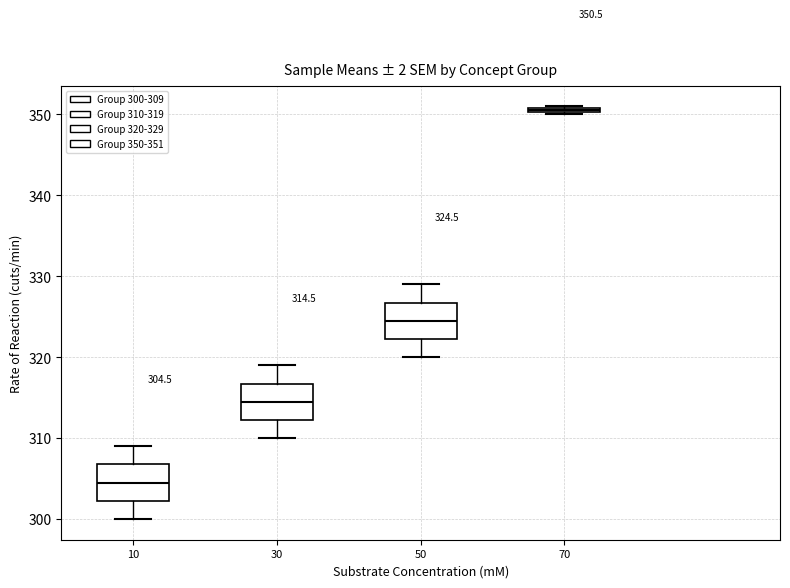

Which box's median line is the lowest?

10